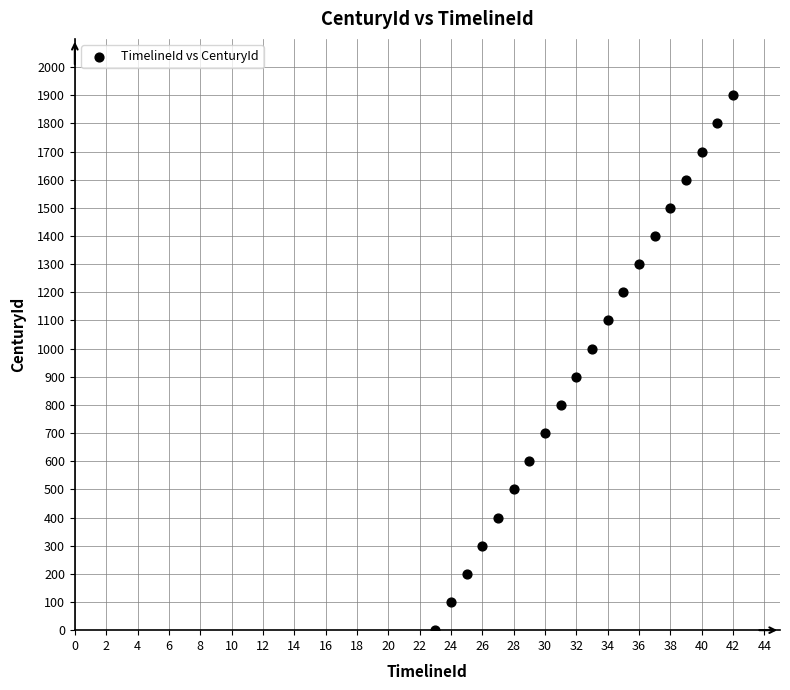

What is the range of Y values (max minus min)?

1899